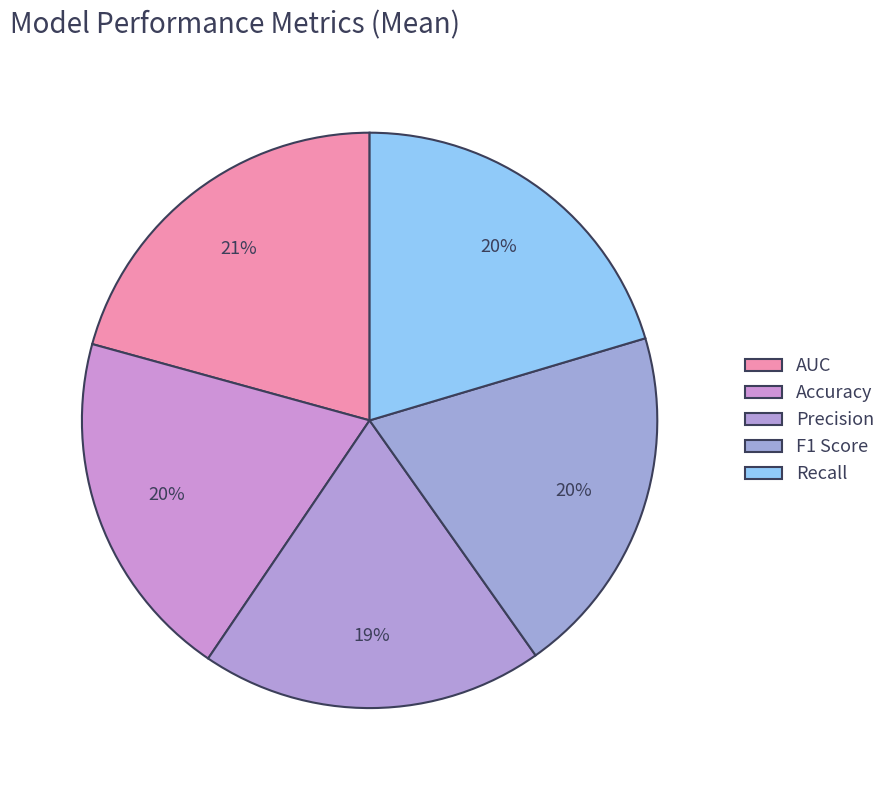

Count the number of slices in the pie.

5